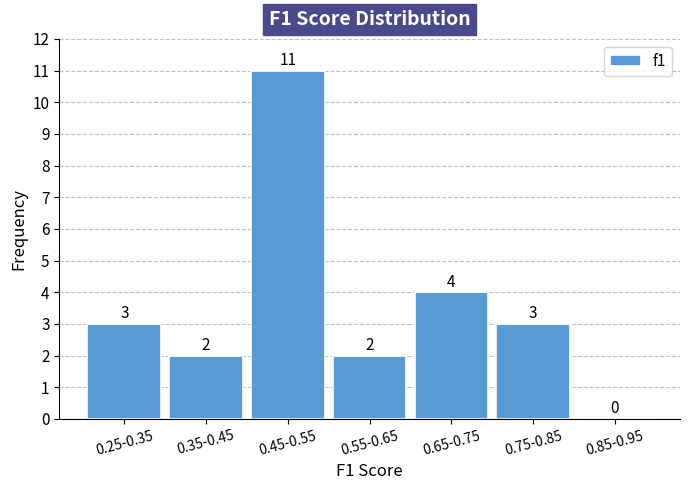

Reading left to right, list all the values displayed in this chart.

0.25-0.35=3	0.35-0.45=2	0.45-0.55=11	0.55-0.65=2	0.65-0.75=4	0.75-0.85=3	0.85-0.95=0